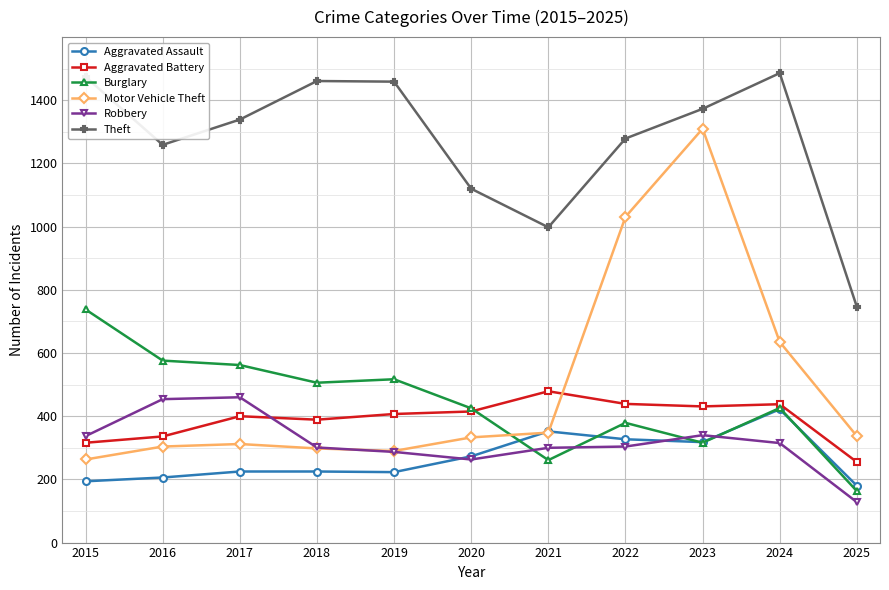

At how many categories does at least one series exceed 874?

10